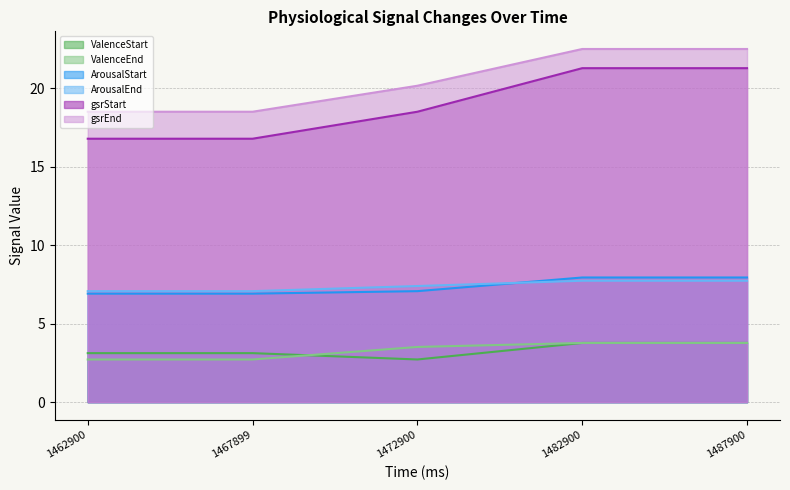

Rank the series by their maximum value, from lowest to highest.

ValenceStart, ValenceEnd, ArousalEnd, ArousalStart, gsrStart, gsrEnd